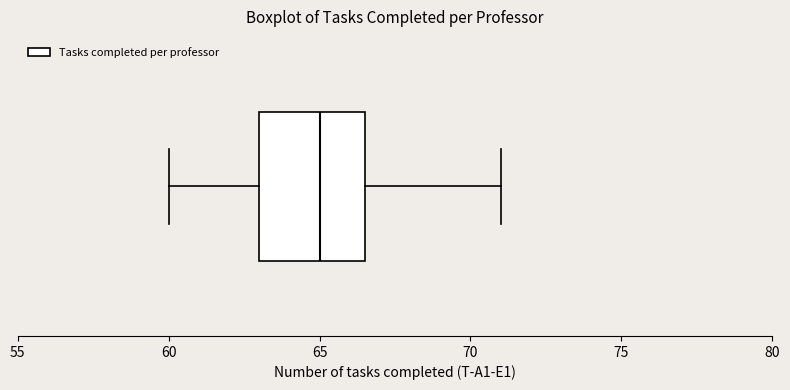

Read this box plot against the x-axis: the position of the median line, the range covered by the box, and the ends of both whiskers. The values are not printed on the chart, so give them approximately, as read against the axis.

median 65.0, box 63.0 to 66.5, whiskers 60.0 to 71.0